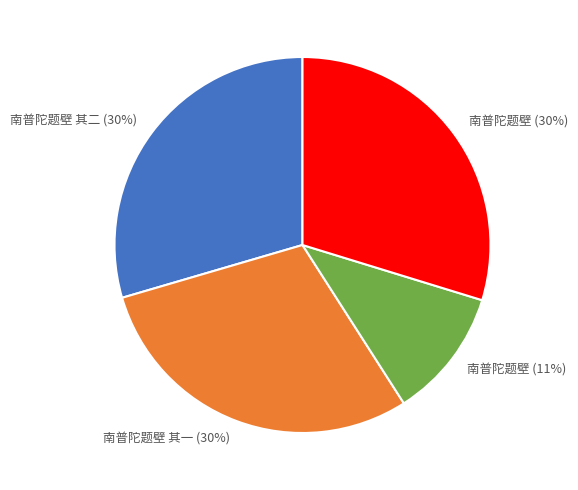

To the nearest percent, what is the average slice percentage?

25%